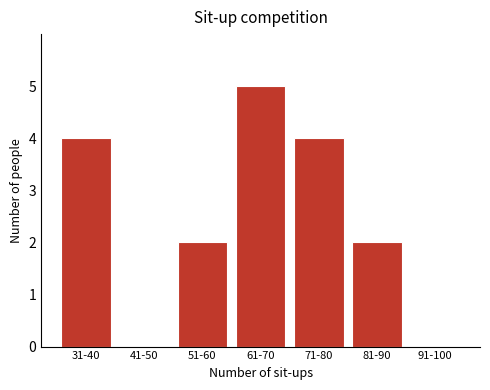

Reading right to left, what are all the values shown in this chart?

91-100=0	81-90=2	71-80=4	61-70=5	51-60=2	41-50=0	31-40=4